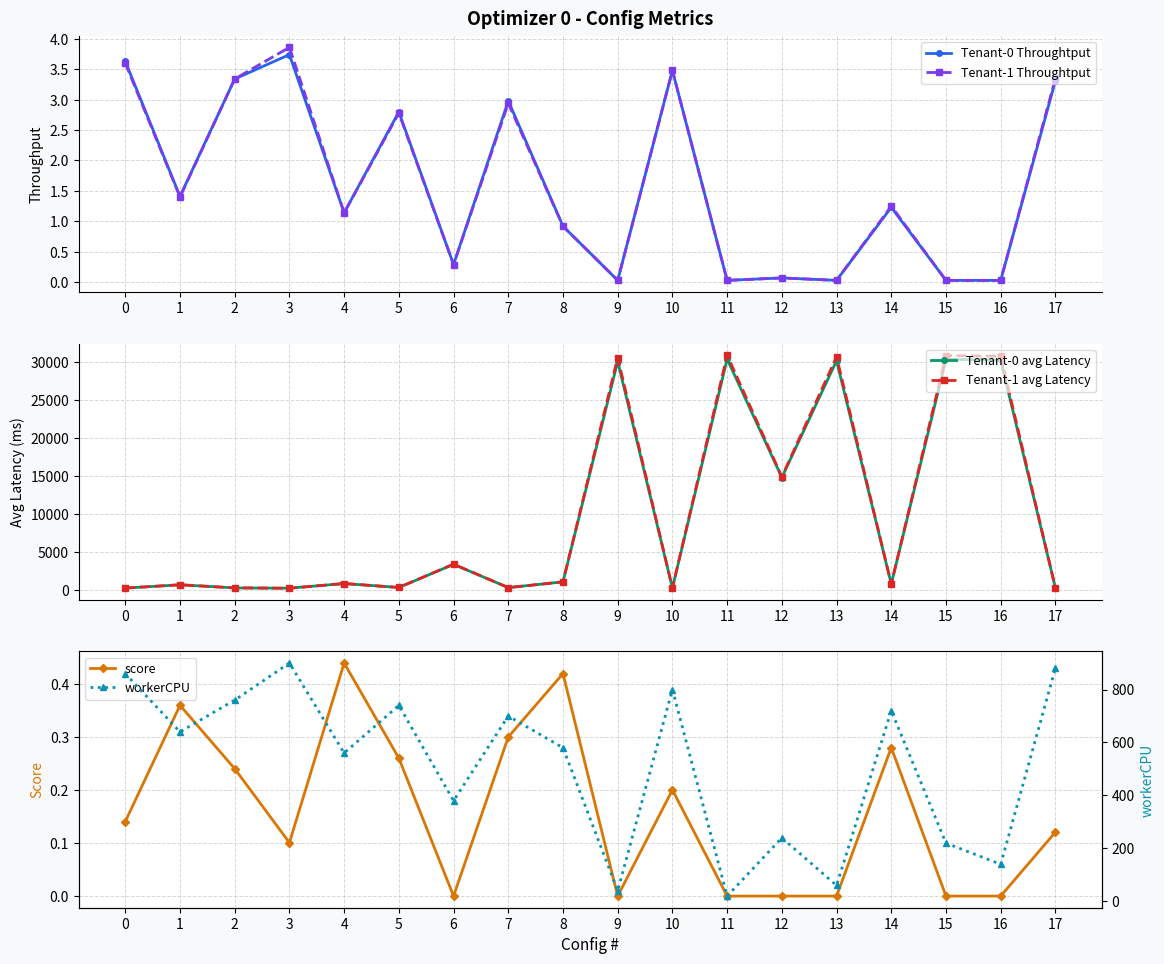

True or false: score and Tenant-0 avg Latency cross at least once.

False